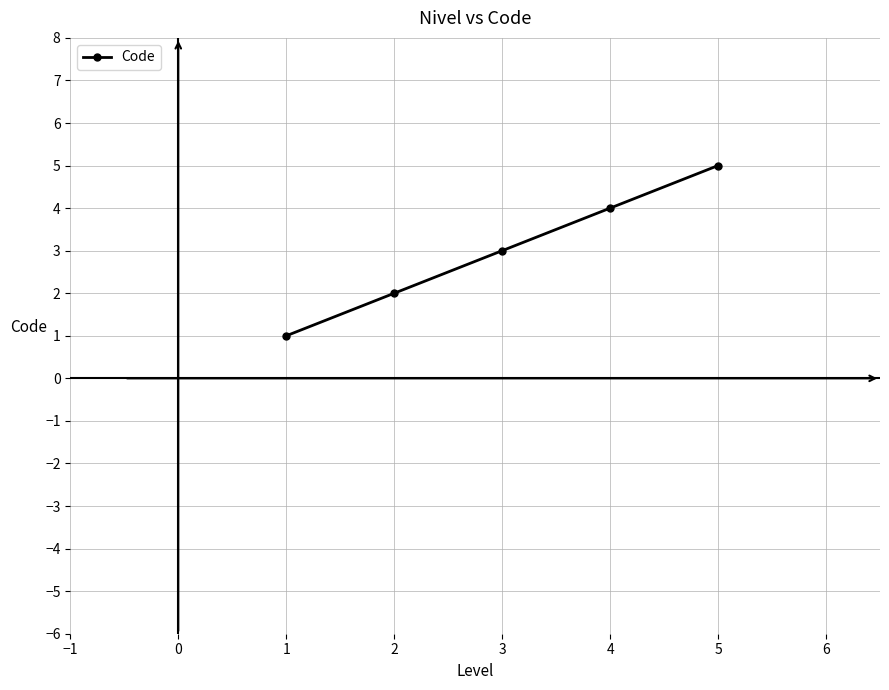

Does the chart display data point markers on the line(s)?

Yes